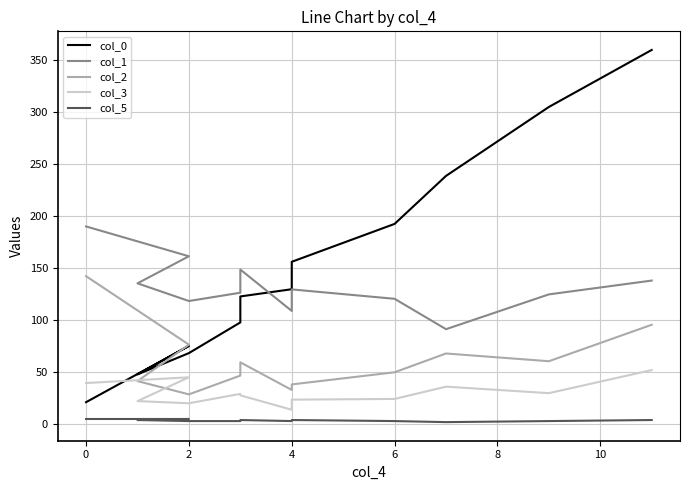

True or false: col_5 and col_1 cross at least once.

False